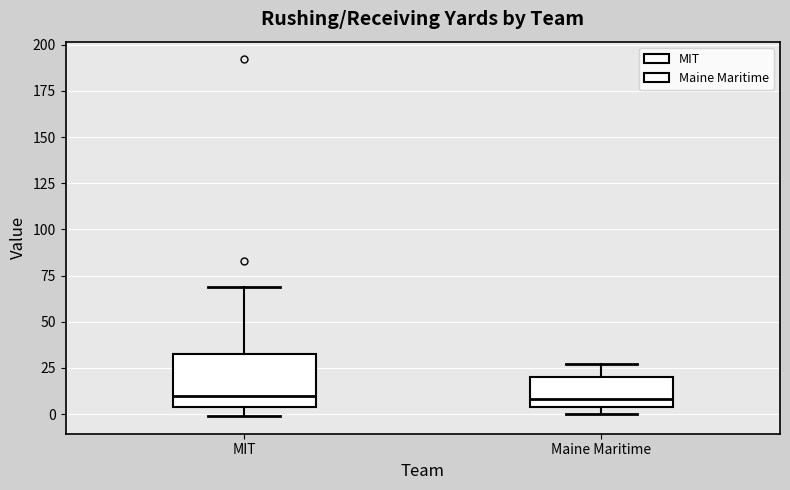

Where is the lower edge of the box for MIT on the y-axis? The values are not printed on the chart, so give them approximately, as read against the axis.

5